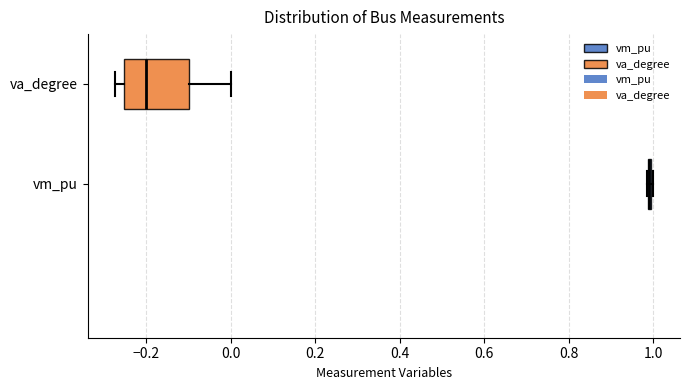

Reading bottom to top, read every box against the x-axis: the position of its median line, the range the box covers, and the ends of its whiskers. The values are not printed on the chart, so give them approximately, as read against the axis.

vm_pu: box collapsed to a line at 0.98, whiskers 0.98 to 1.00
va_degree: median -0.20, box -0.26 to -0.10, whiskers -0.28 to 0.00